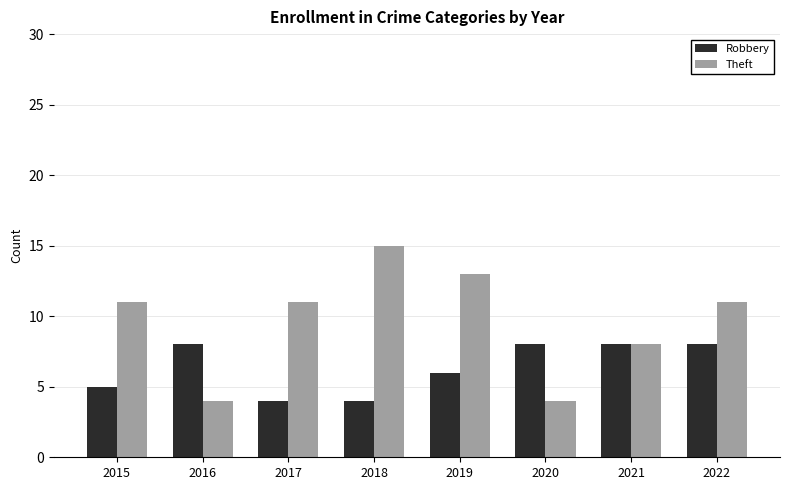

At which category does the chart reach its peak across all series?

2018